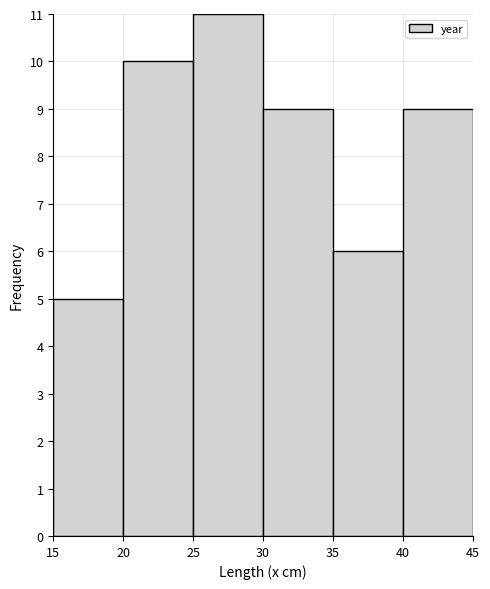

Over which range of the x-axis is the bar tallest?

25 to 30